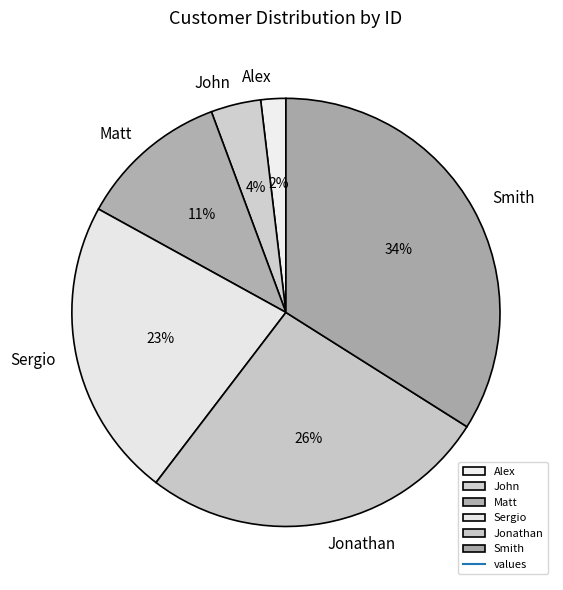

The Alex slice represents 2% of the pie. True or false?

True